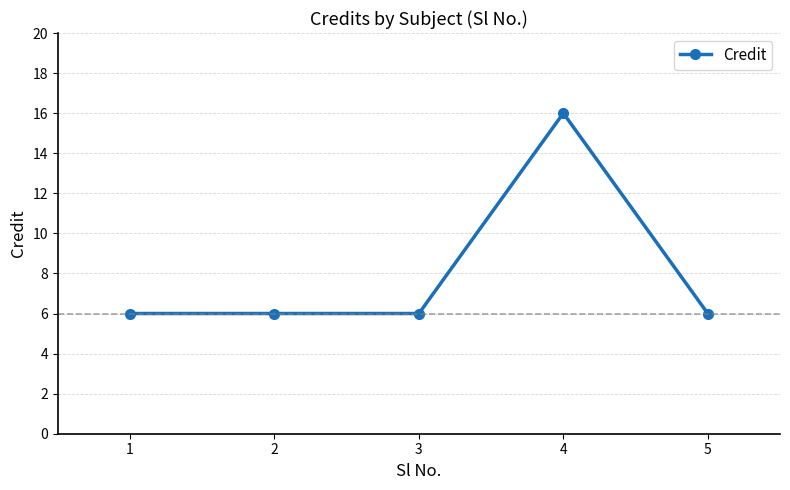

What is the value of the 5th point from the left?

6